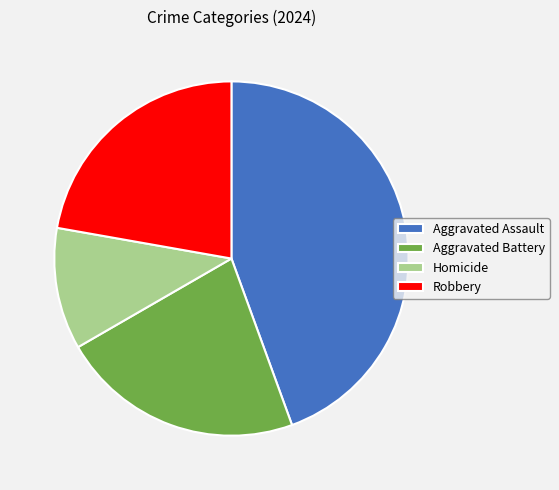

How many slices are in this pie chart?

4